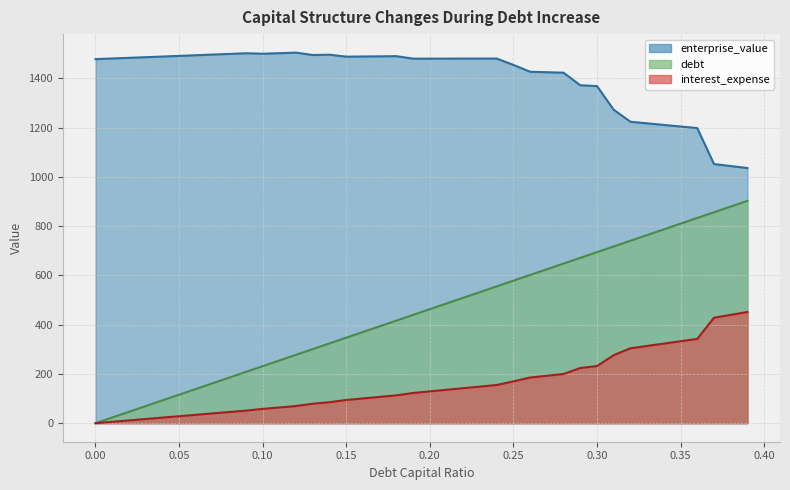

What is the approximate value of debt_capital at 0.23?

532.3